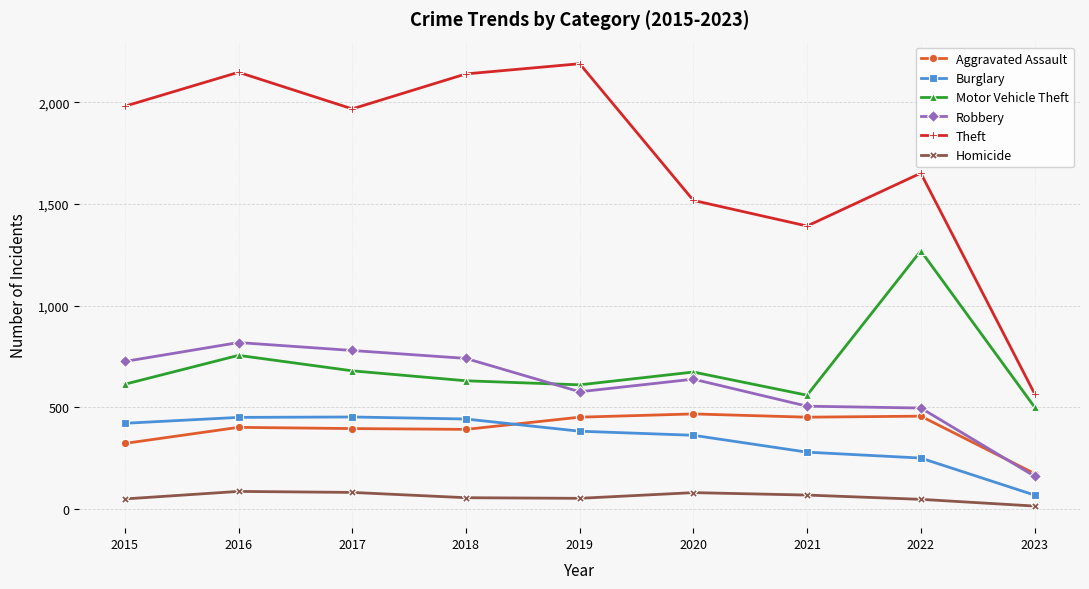

True or false: Motor Vehicle Theft and Theft intersect in this chart.

False